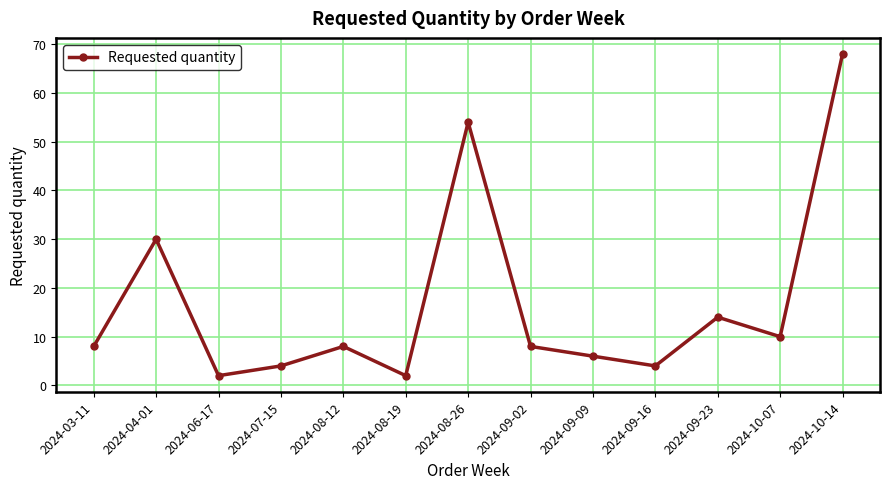

How many distinct data groups are displayed?

1